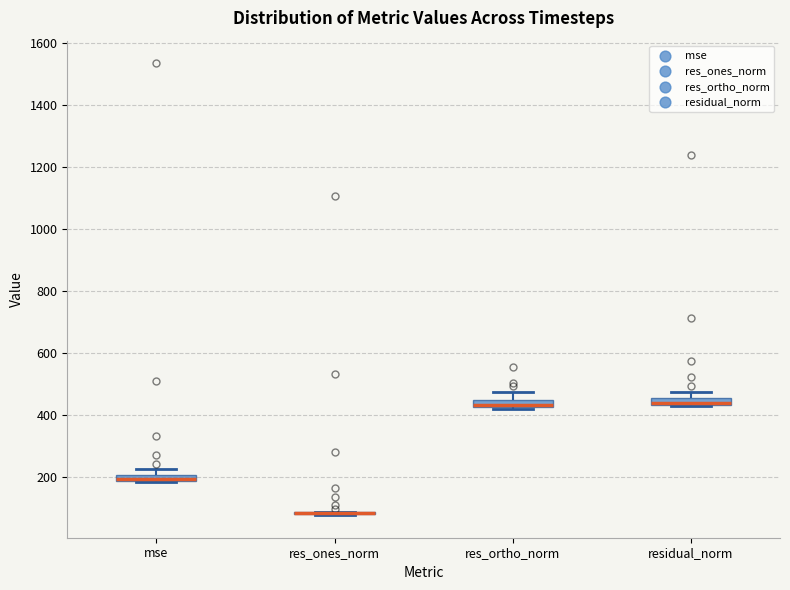

Where is the lower edge of the box for mse on the y-axis? The values are not printed on the chart, so give them approximately, as read against the axis.

180